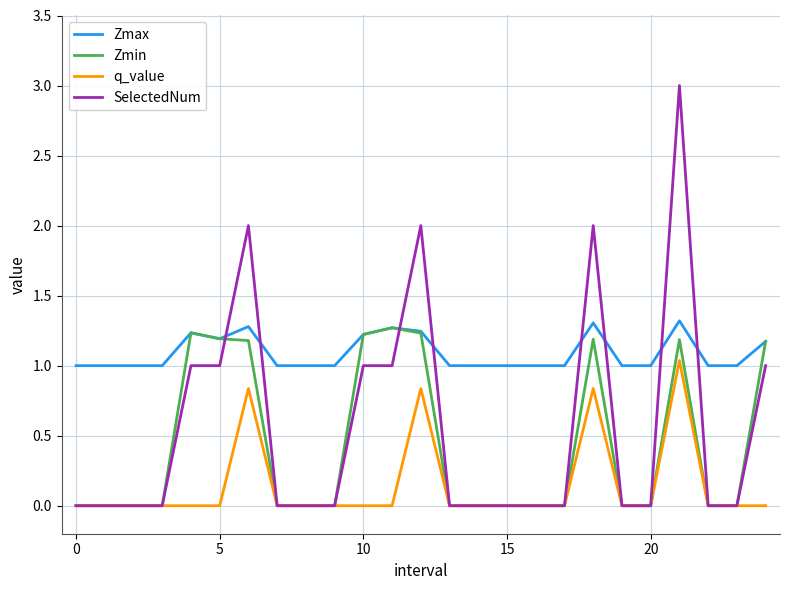

What is the maximum value shown in the chart?

3.0